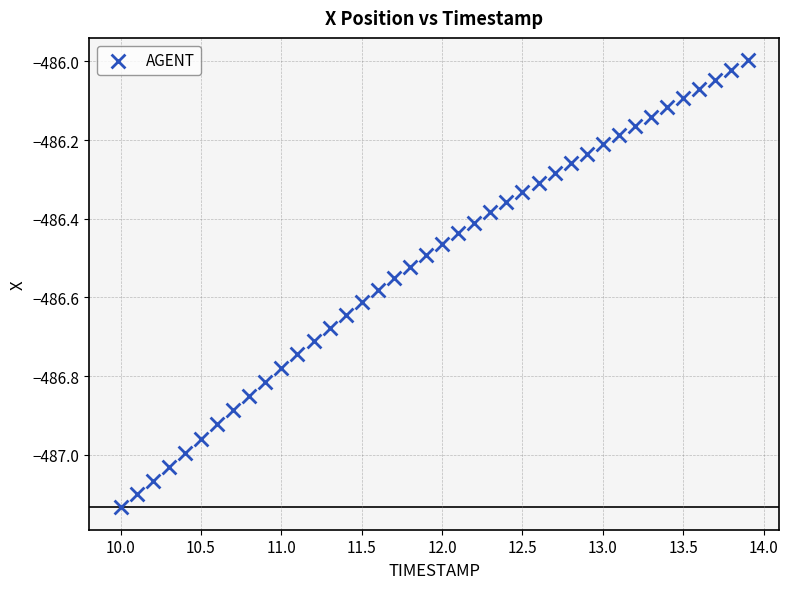

What is the range of Y values (max minus min)?

1.1